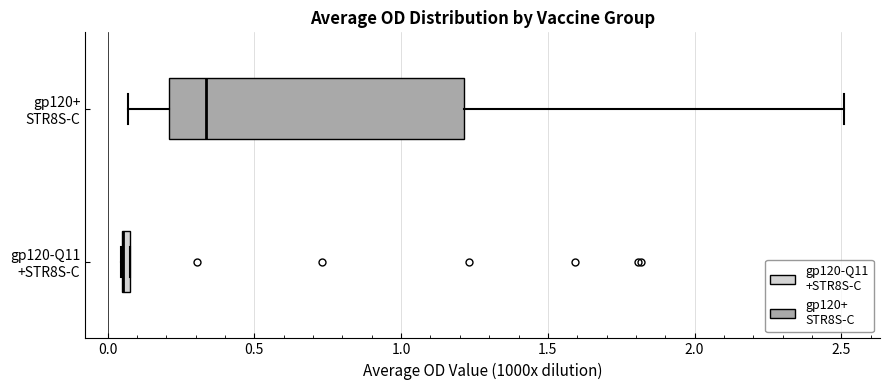

Where does the median line of the box for gp120+ STR8S-C sit on the x-axis? The values are not printed on the chart, so give them approximately, as read against the axis.

0.35